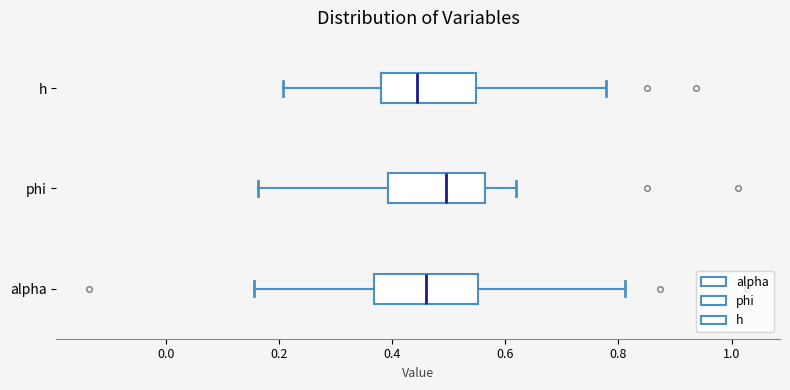

Reading bottom to top, transcribe this box plot: for each box, give where its median line is, the range the box spans, and where its two whiskers end, as read against the x-axis. The values are not printed on the chart, so give them approximately, as read against the axis.

alpha: median 0.46, box 0.36 to 0.56, whiskers 0.16 to 0.82
phi: median 0.50, box 0.40 to 0.56, whiskers 0.16 to 0.62
h: median 0.44, box 0.38 to 0.54, whiskers 0.20 to 0.78